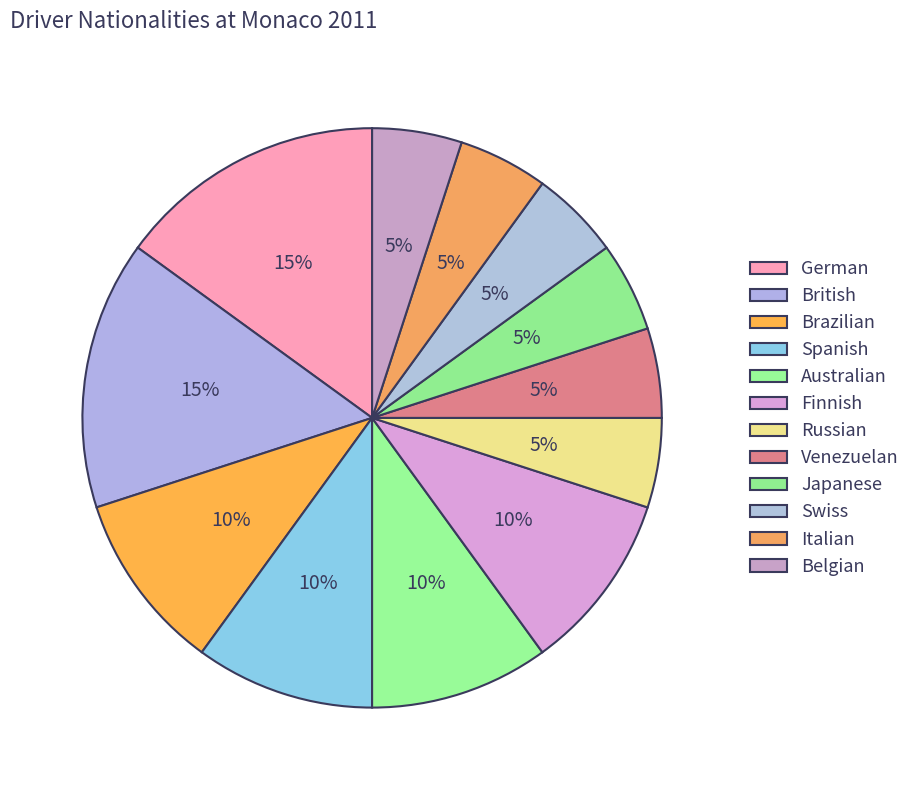

Is there any slice that represents more than half of the pie?

No